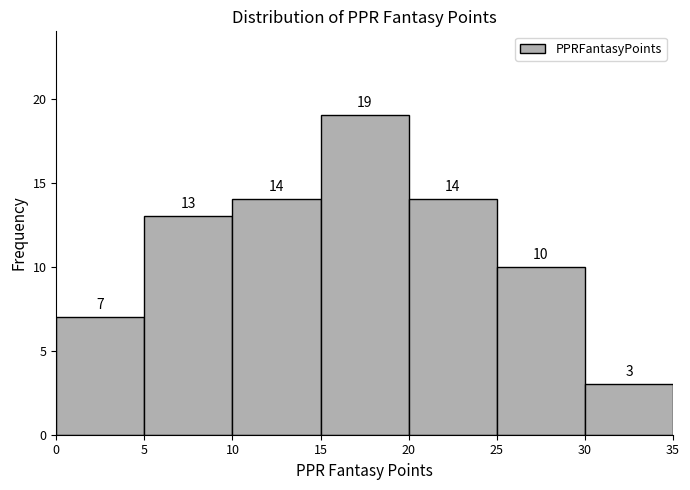

Which range on the x-axis has the tallest bar?

15 to 20